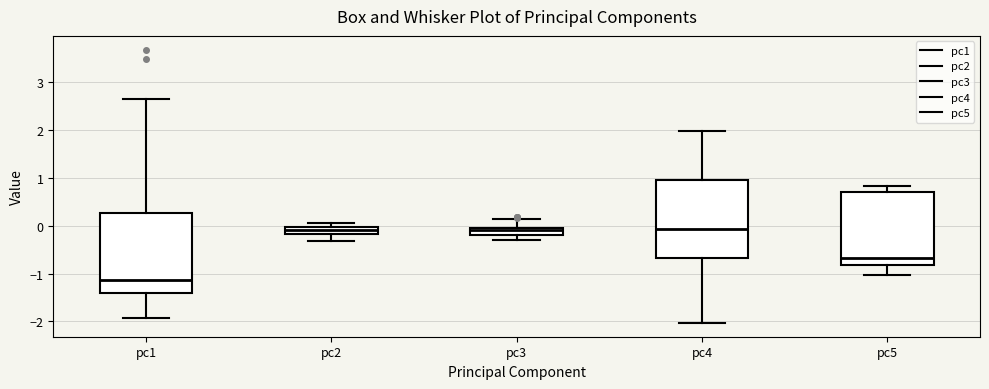

Where is the lower edge of the box for pc3 on the y-axis? The values are not printed on the chart, so give them approximately, as read against the axis.

-0.2